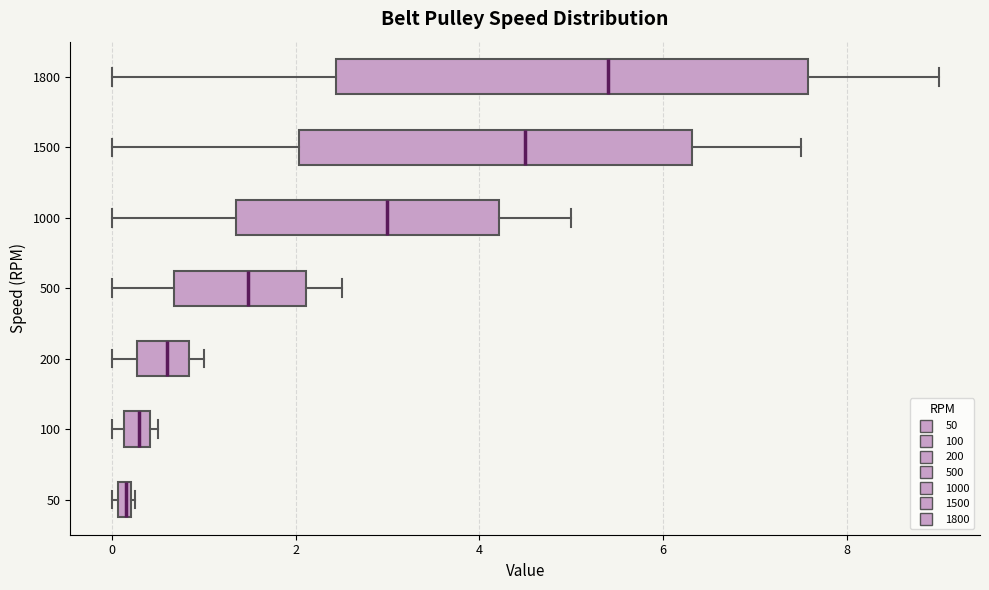

Which box is the widest, from its left edge to its right edge?

1800